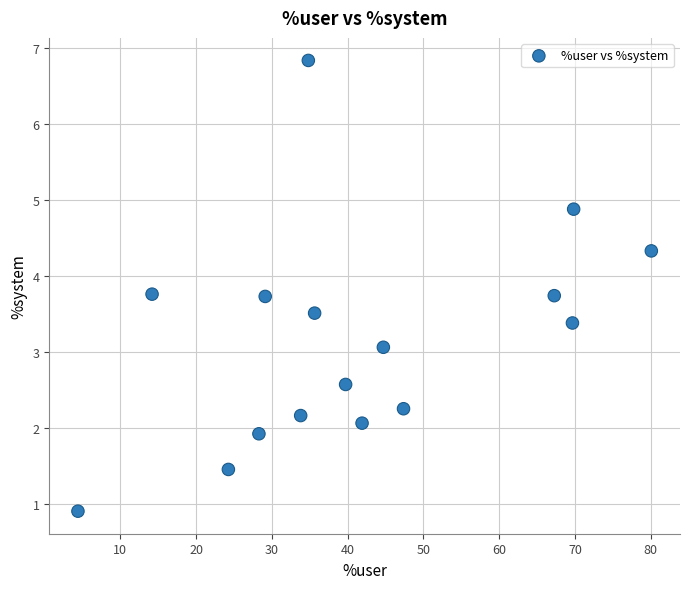

What is the range of X values (max minus min)?

75.7